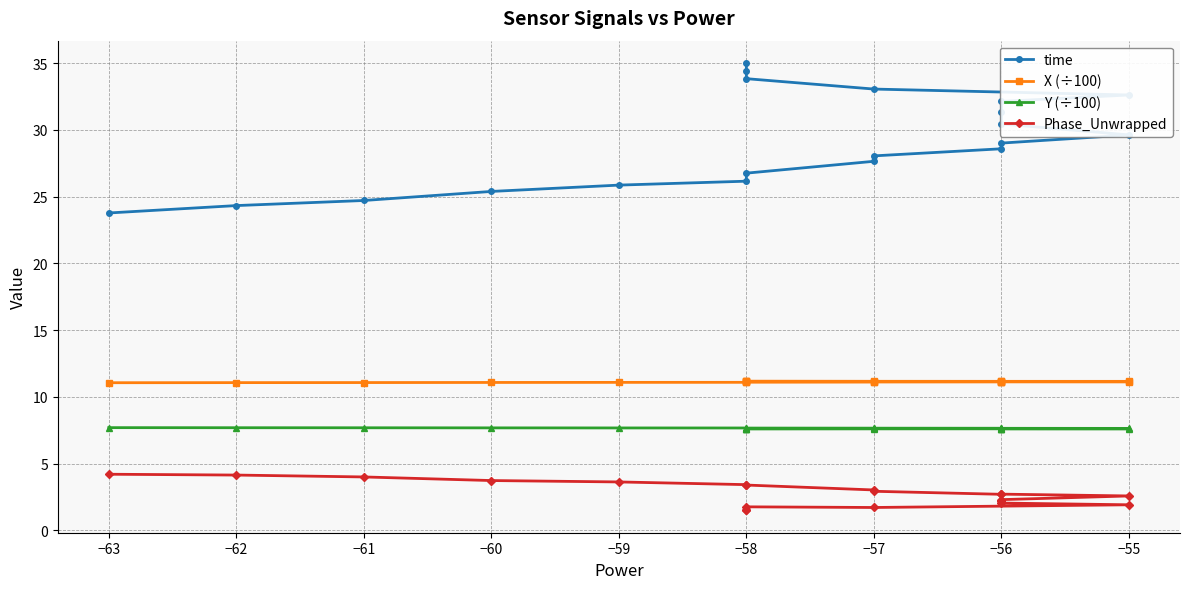

Reading left to right, extract all data points from this chart.

time: 23.8	24.3	24.7	25.4	25.9	26.2	26.8	27.6	28.1	28.6	29.0	29.6	30.4	31.4	32.1	32.6	33.1	33.8	34.4	35.0
X (÷100): 11.1	11.1	11.1	11.1	11.1	11.1	11.1	11.1	11.1	11.1	11.1	11.1	11.1	11.1	11.2	11.2	11.2	11.2	11.2	11.2
Y (÷100): 7.7	7.7	7.7	7.7	7.7	7.7	7.7	7.7	7.6	7.6	7.6	7.6	7.6	7.6	7.6	7.6	7.6	7.6	7.6	7.6
Phase_Unwrapped: 4.2	4.1	4.0	3.7	3.6	3.4	3.4	3.0	2.9	2.7	2.7	2.6	2.3	2.2	2.0	1.9	1.7	1.8	1.5	1.5